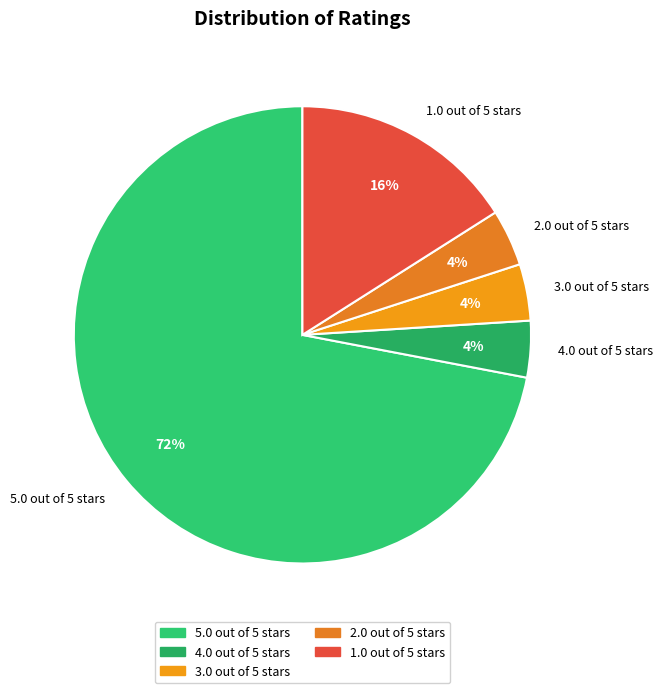

Combined, do 1.0 out of 5 stars and 4.0 out of 5 stars account for over 50%?

No